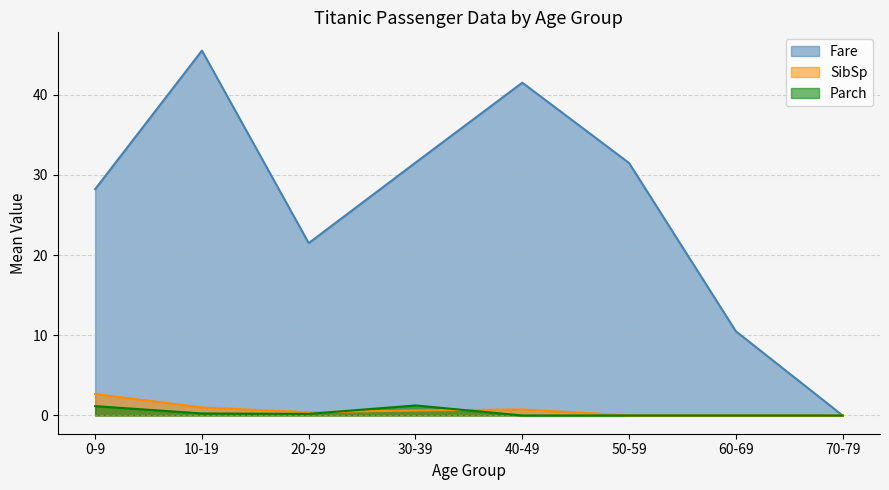

True or false: Fare has a value of 31.5 at 50-59.

True